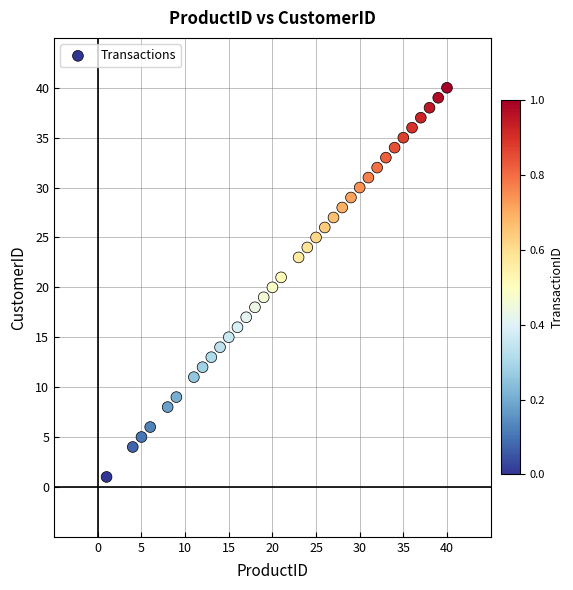

What is the range of X values (max minus min)?

39